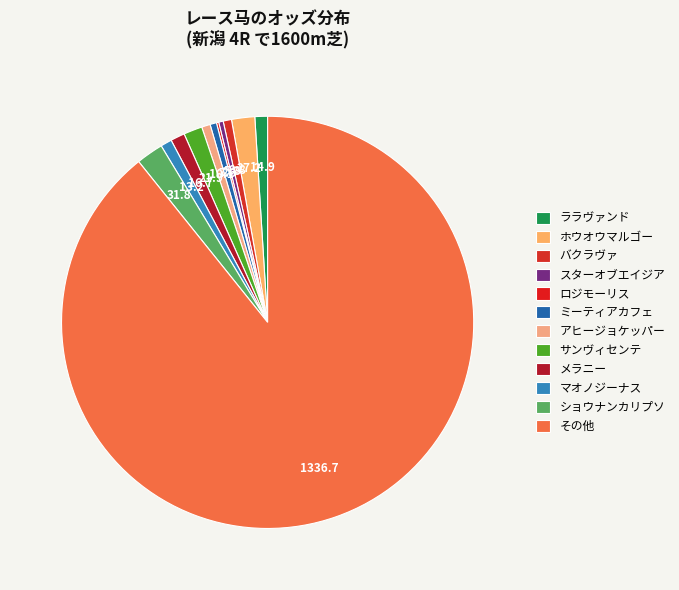

What is the change in value from メラニー to ショウナンカリプソ?

+15.1